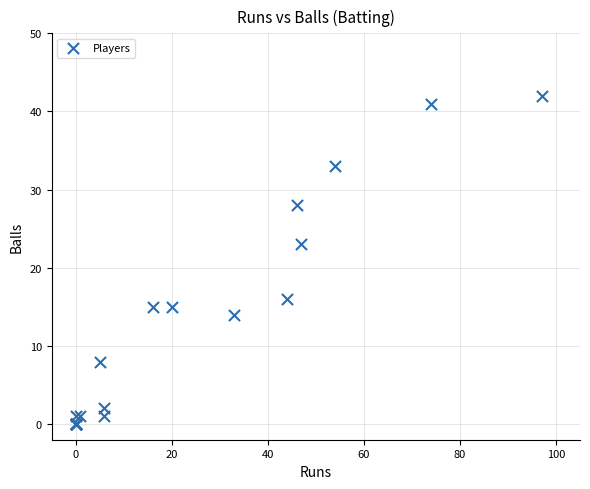

What Y value in the scatter plot is closest to 21?

23